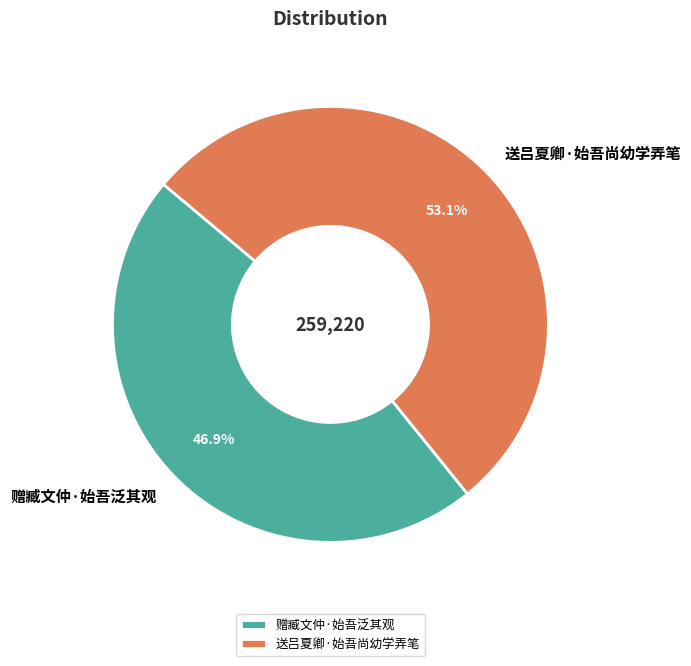

What percentage do 送吕夏卿·始吾尚幼学弄笔 and 赠臧文仲·始吾泛其观 together represent?

100.0%